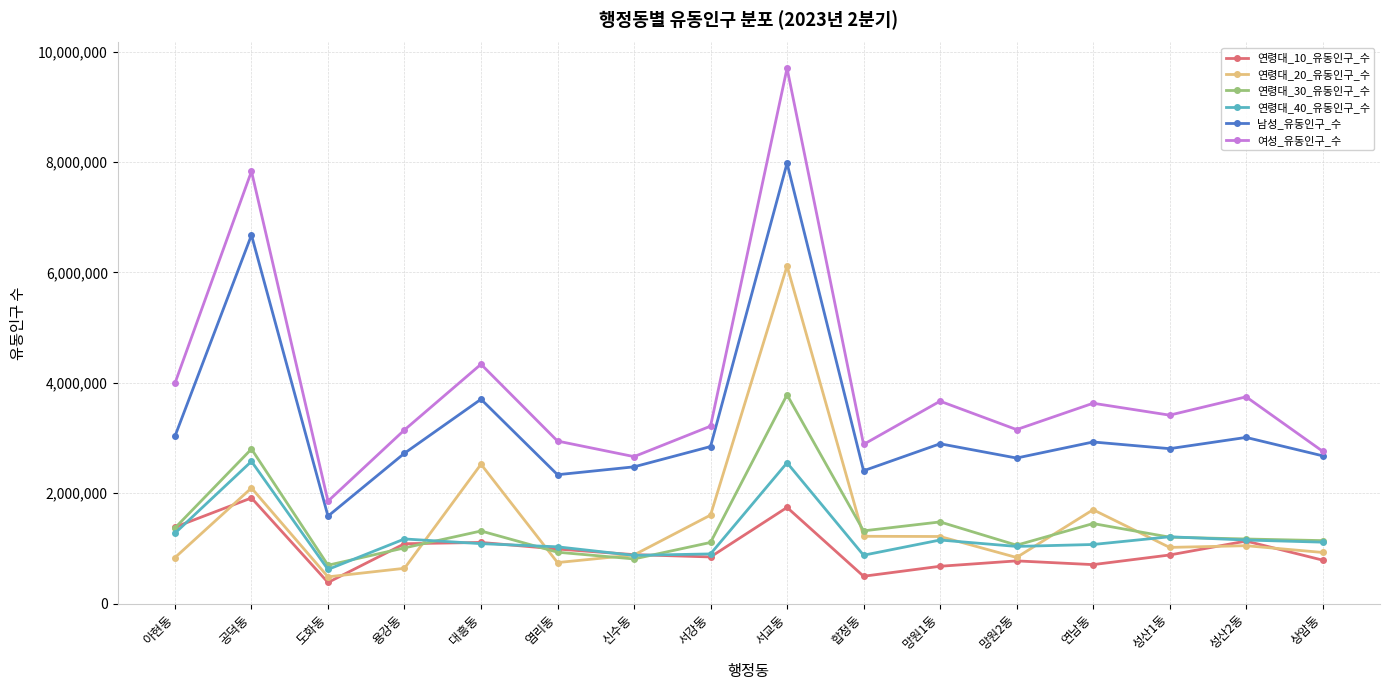

What is the difference between the maximum and minimum values in the 연령대_30_유동인구_수 series?

3087623